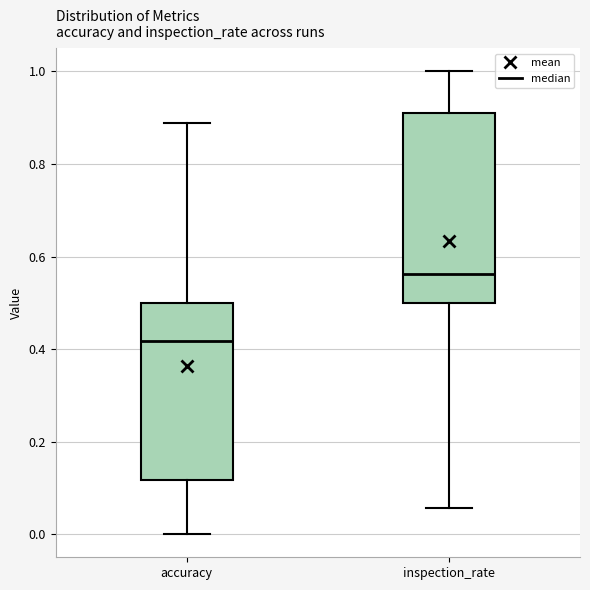

Reading left to right, read every box against the y-axis: the position of its median line, the range the box covers, and the ends of its whiskers. The values are not printed on the chart, so give them approximately, as read against the axis.

accuracy: median 0.42, box 0.12 to 0.50, whiskers 0.00 to 0.88
inspection_rate: median 0.56, box 0.50 to 0.90, whiskers 0.06 to 1.00